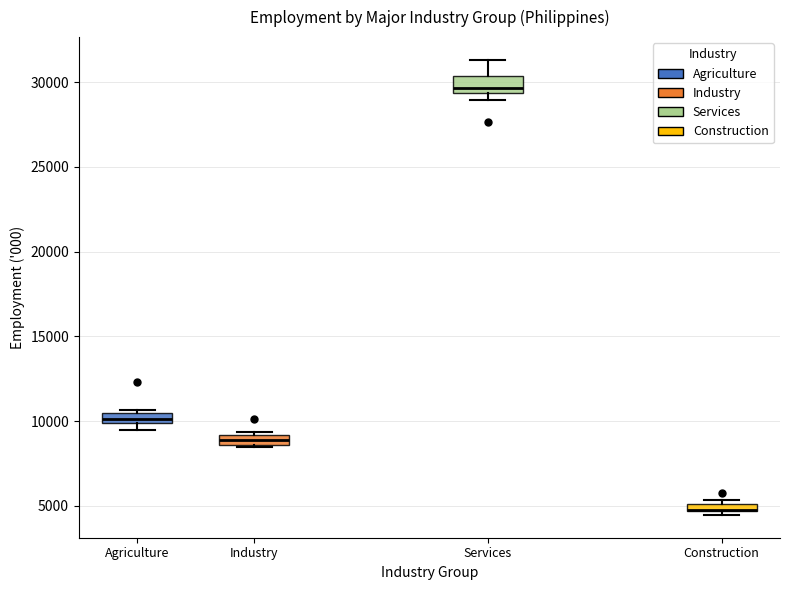

Where is the upper edge of the box for Industry on the y-axis? The values are not printed on the chart, so give them approximately, as read against the axis.

9000